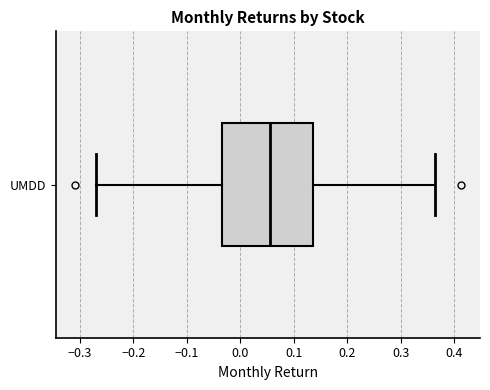

Transcribe this box plot: give where the median line is, the range the box spans, and where the two whiskers end, as read against the x-axis. The values are not printed on the chart, so give them approximately, as read against the axis.

median 0.06, box -0.03 to 0.14, whiskers -0.27 to 0.36